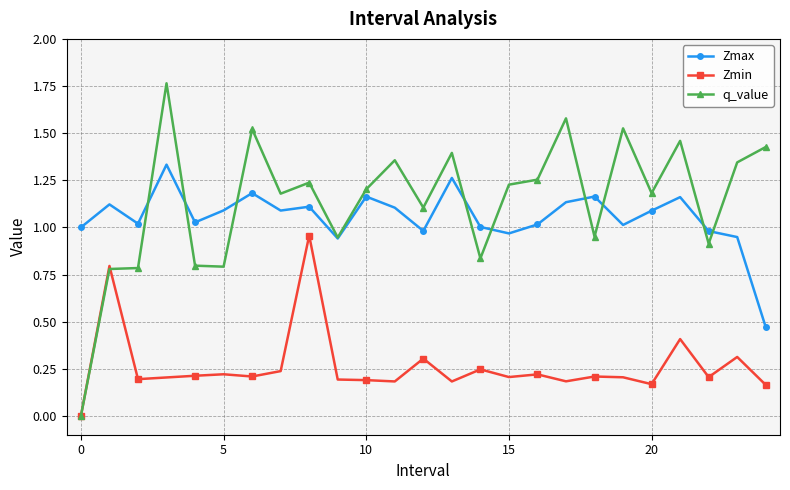

At how many categories does at least one series exceed 0?

25